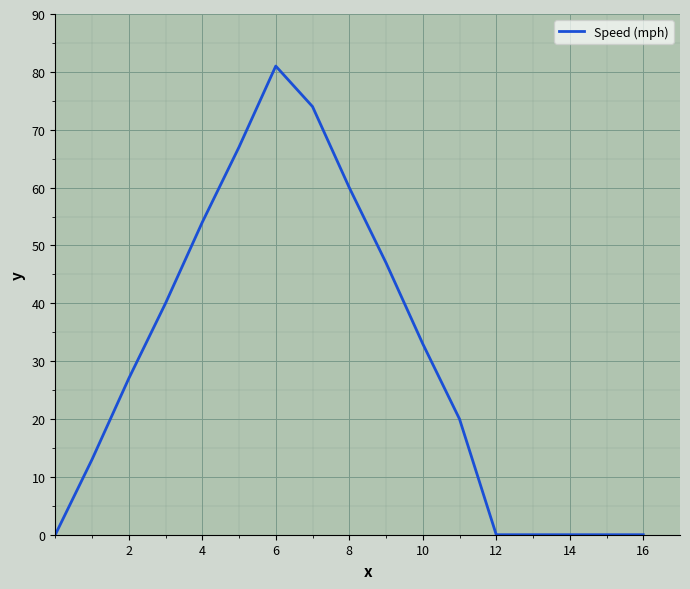

What is the difference between the maximum and minimum values?

81